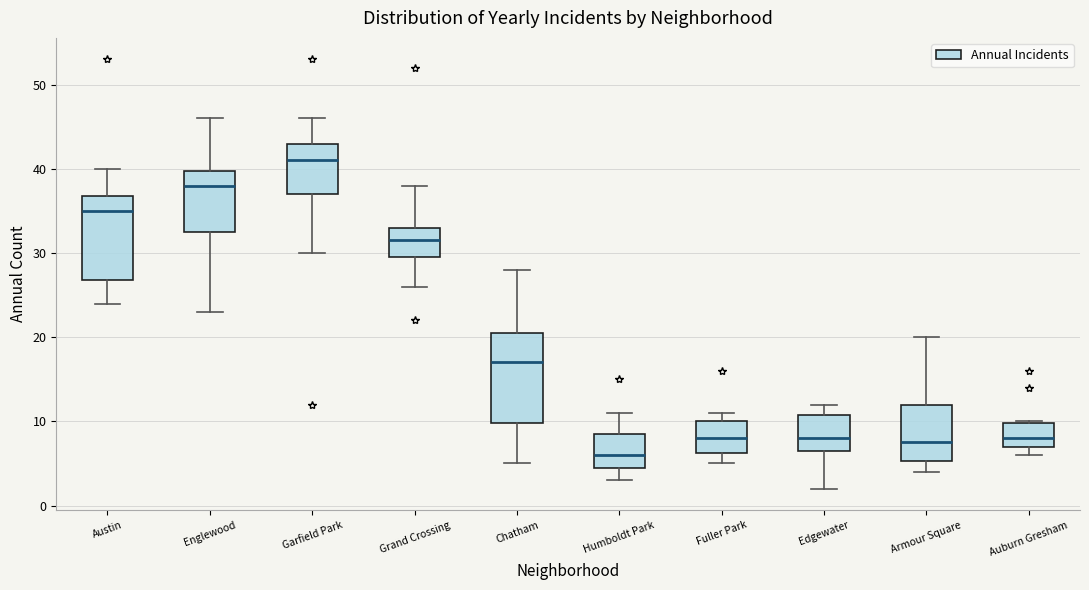

Where is the upper edge of the box for Englewood on the y-axis? The values are not printed on the chart, so give them approximately, as read against the axis.

40